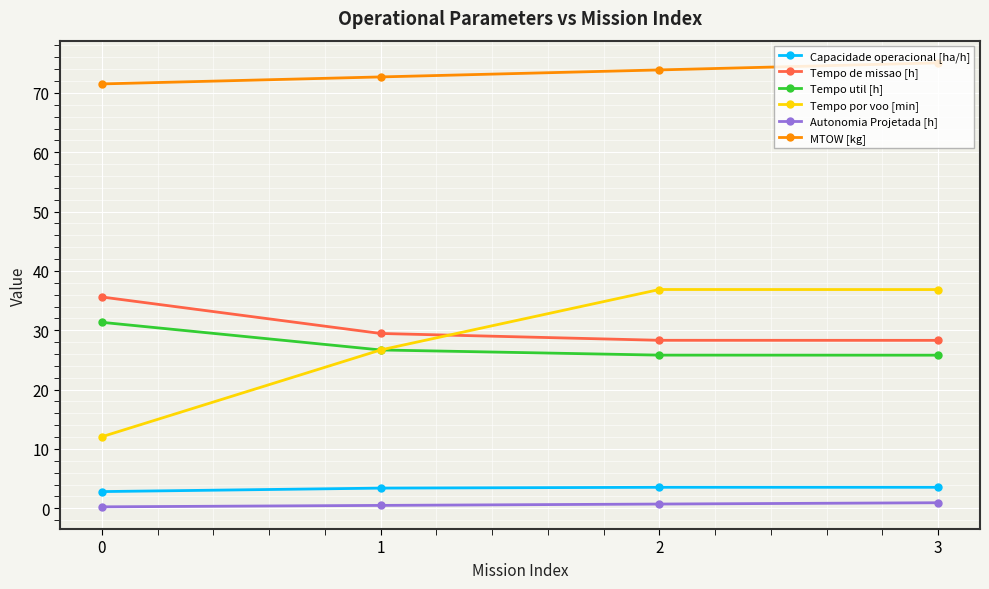

Which series has the largest total across all categories?

MTOW [kg]